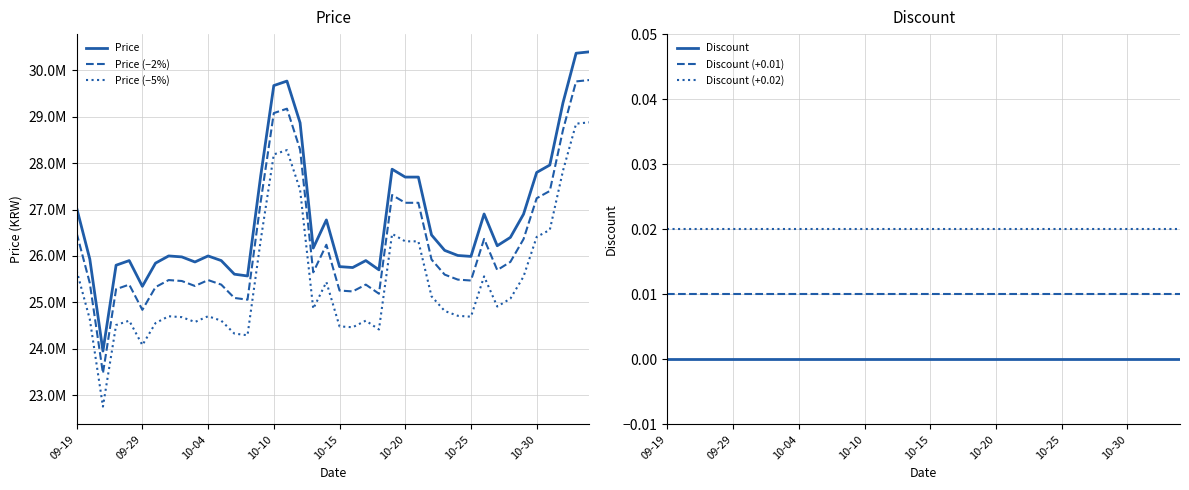

What is the label of the 40th point from the right?

09-19